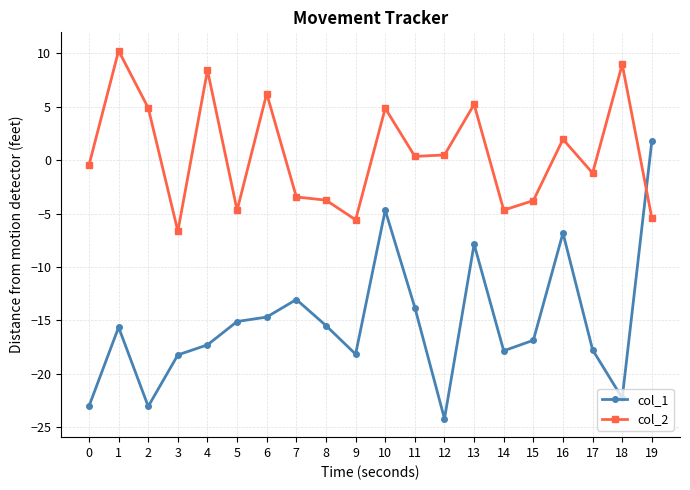

Which series changed the most between 3 and 6?

col_2